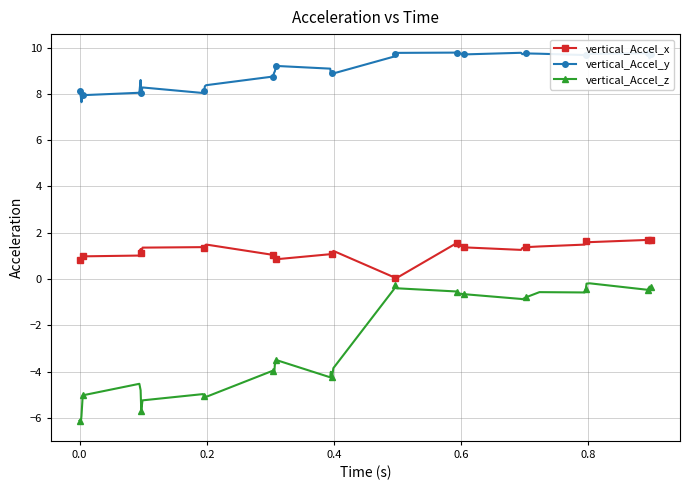

What is the value of the vertical_Accel_y point at the 4th from the left?

7.9